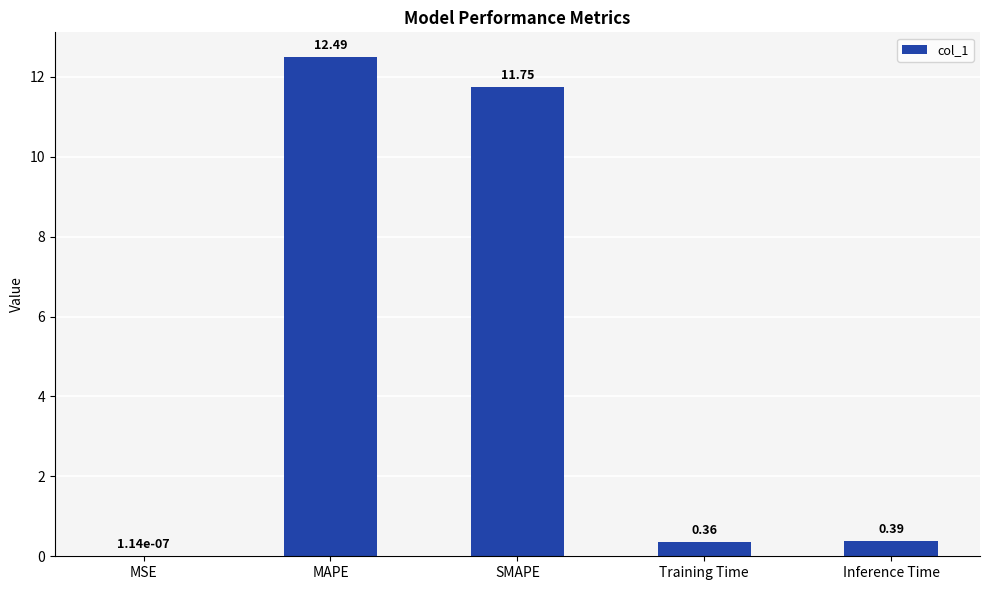

Which category has the highest value across all series?

MAPE